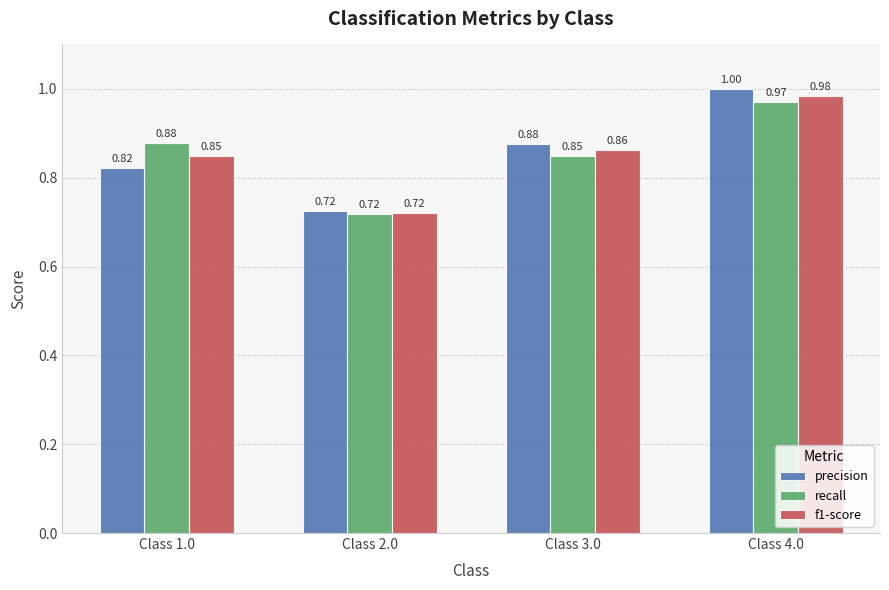

What is the label of the 1st bar from the left?

Class 1.0